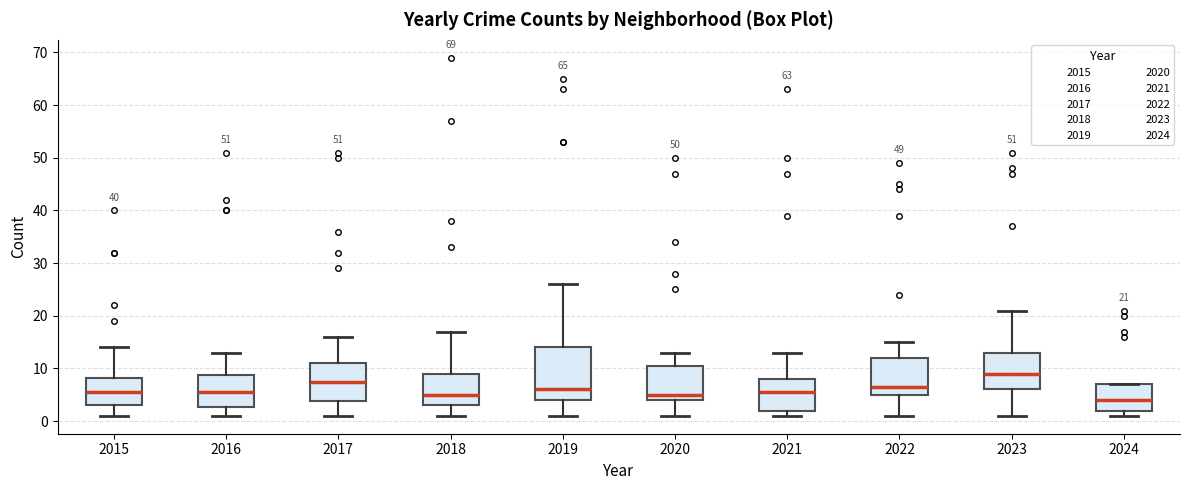

Which box's median line is the highest?

2023